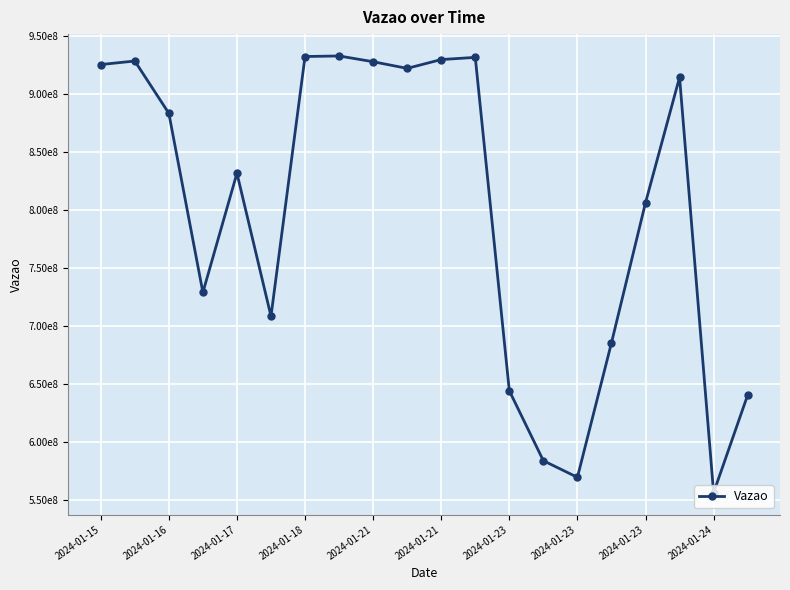

At which category does the chart reach its minimum across all series?

2024-01-24